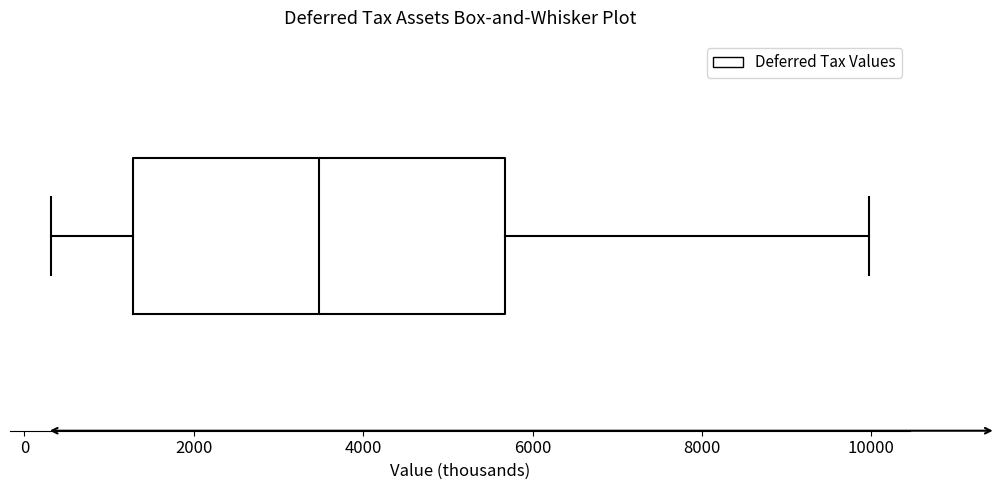

Read this box plot against the x-axis: the position of the median line, the range covered by the box, and the ends of both whiskers. The values are not printed on the chart, so give them approximately, as read against the axis.

median 3400, box 1200 to 5600, whiskers 400 to 10000